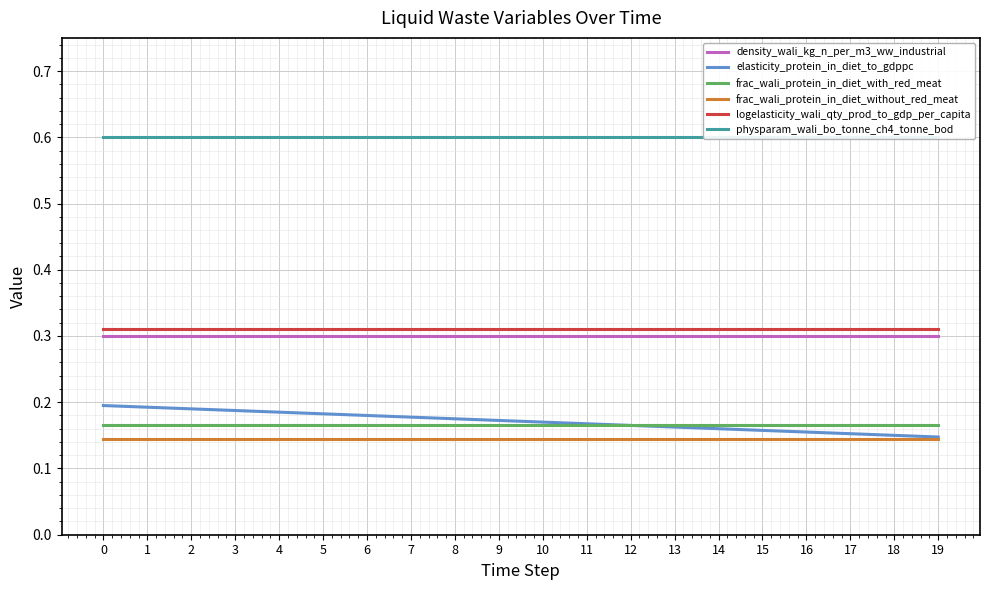

True or false: physparam_wali_bo_tonne_ch4_tonne_bod has a value of 0.2 at 12.

False